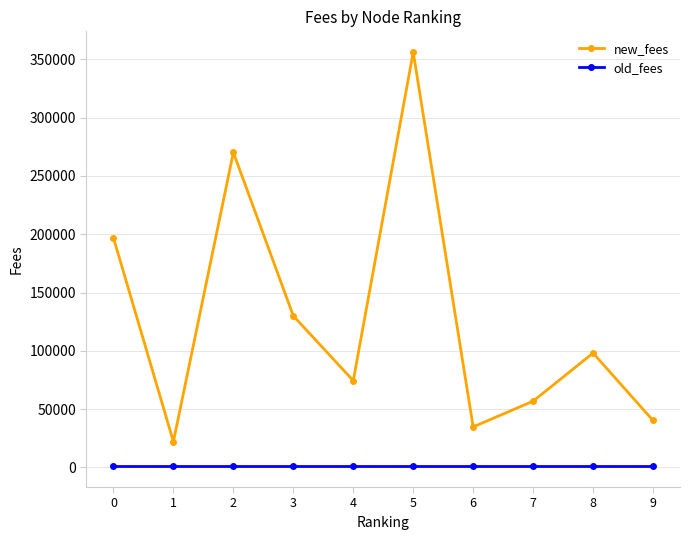

How many lines are shown in the chart?

2